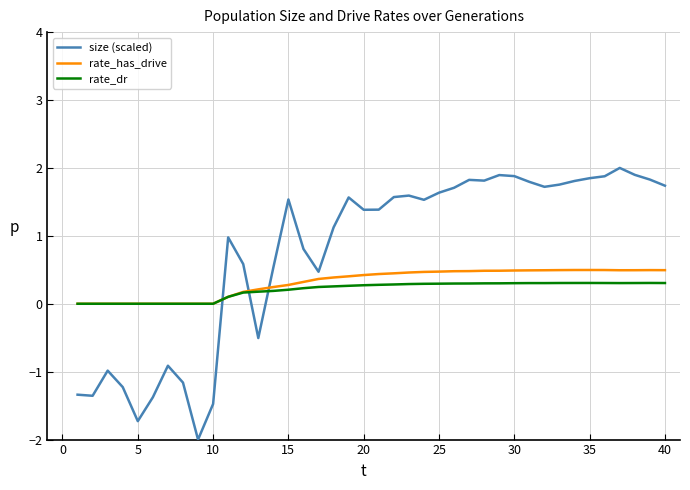

How many times do rate_dr and size (scaled) cross each other?

3